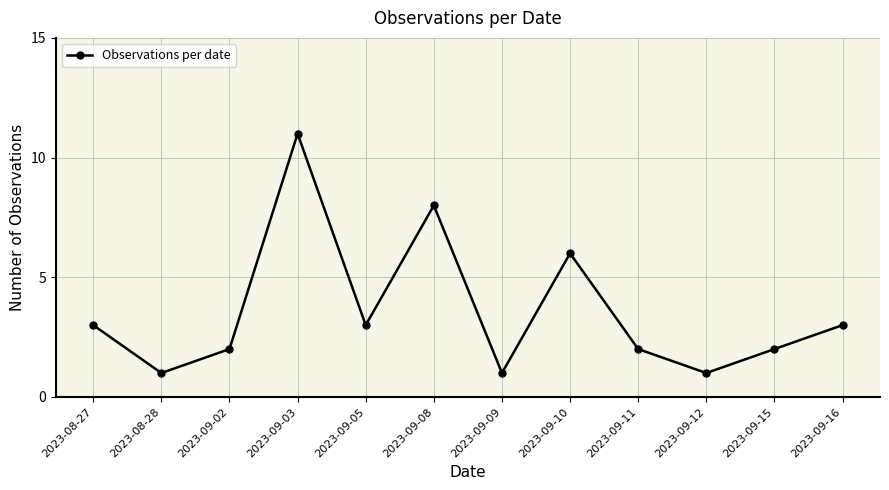

How many points are higher than both their immediate neighbors (excluding endpoints)?

3